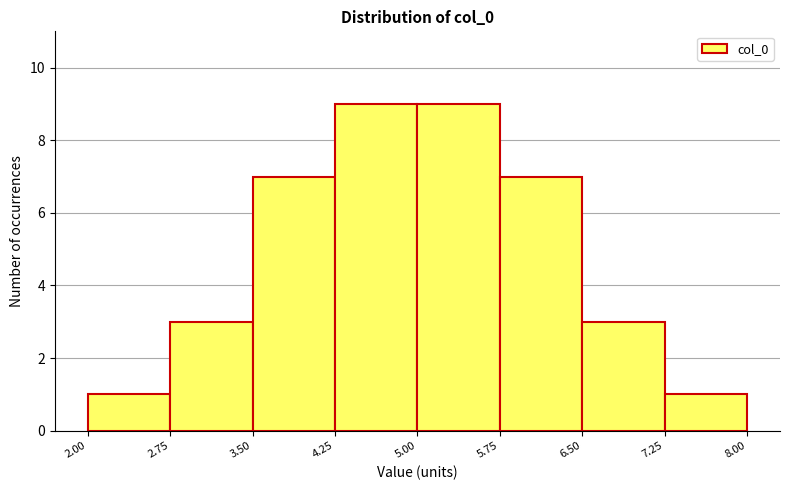

Reading left to right, transcribe this chart: for each bar, give the range it covers on the x-axis and its height. The values are not printed on the chart, so give them approximately, as read against the axis.

2.00 to 2.75: 1
2.75 to 3.50: 3
3.50 to 4.25: 7
4.25 to 5.00: 9
5.00 to 5.75: 9
5.75 to 6.50: 7
6.50 to 7.25: 3
7.25 to 8.00: 1